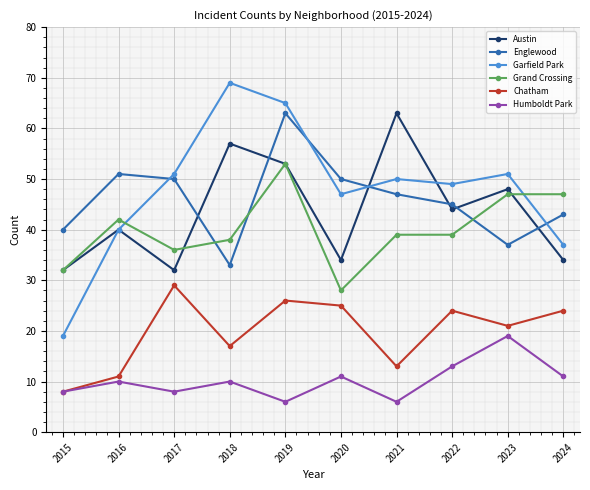

Is the value of Grand Crossing at 2024 greater than the value of Austin at 2021?

No